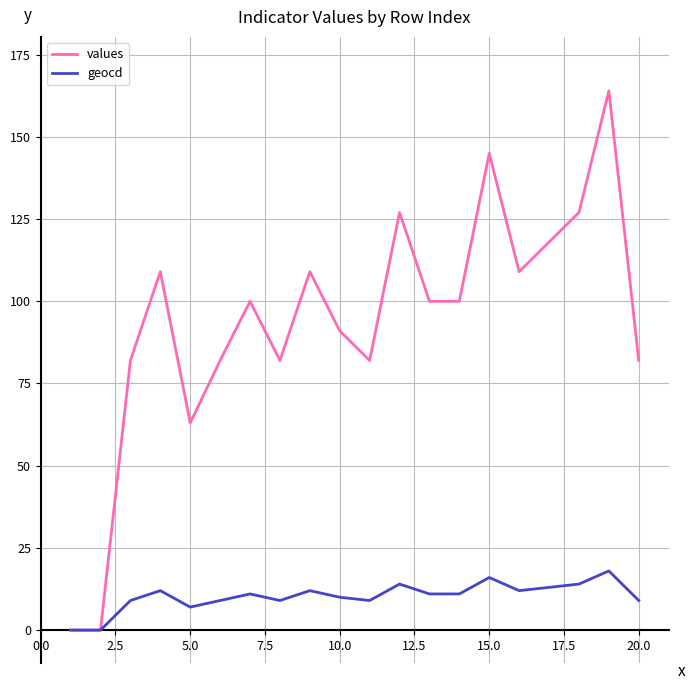

Which series has the largest range (max minus min)?

values